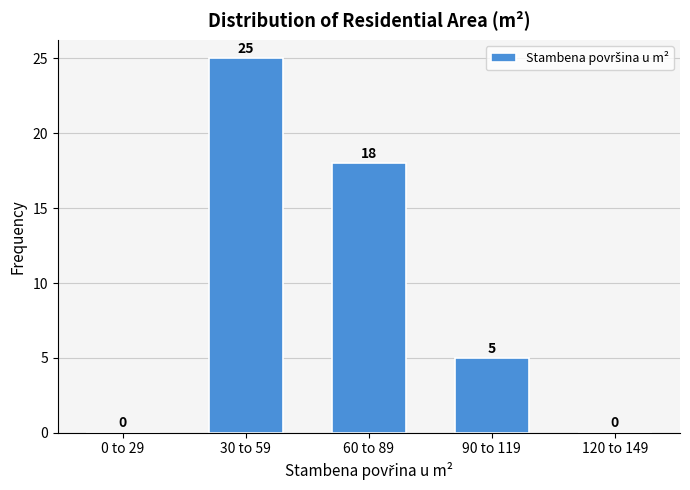

Reading left to right, transcribe all the data shown in this chart.

0 to 29=0	30 to 59=25	60 to 89=18	90 to 119=5	120 to 149=0